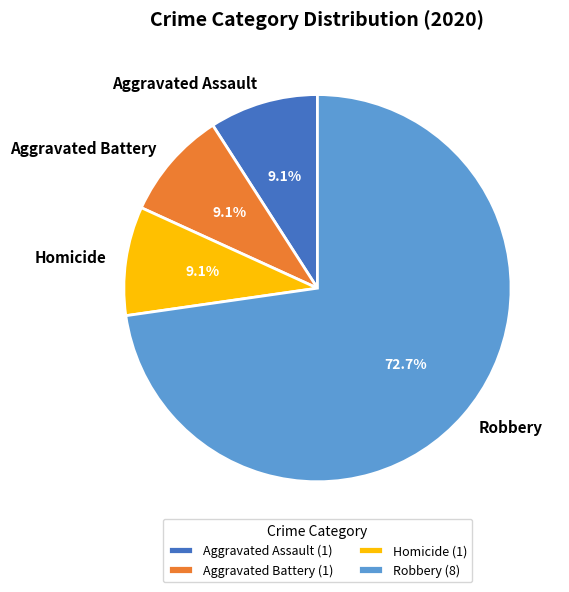

What portion of the pie excludes Robbery?

27.3%